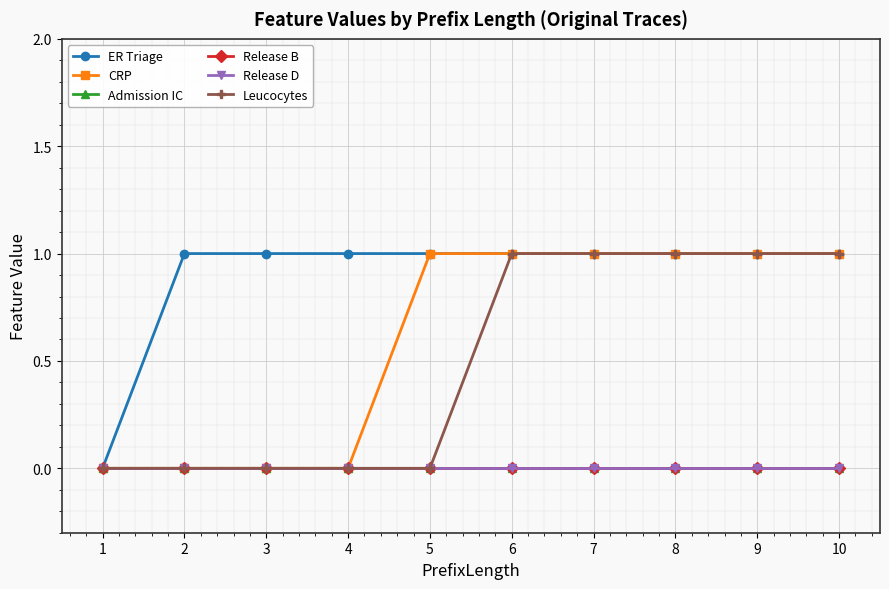

Is this an area chart (filled region under the line)?

No